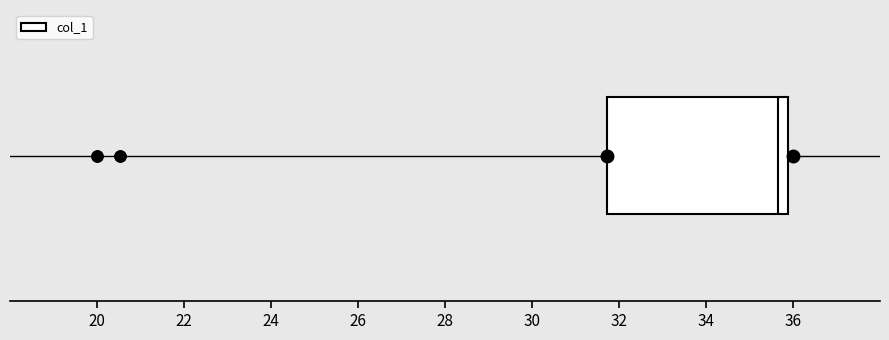

Read this box plot against the x-axis: the position of the median line, the range covered by the box, and the ends of both whiskers. The values are not printed on the chart, so give them approximately, as read against the axis.

median 35.6, box 31.8 to 35.8, whiskers 31.8 to 36.0